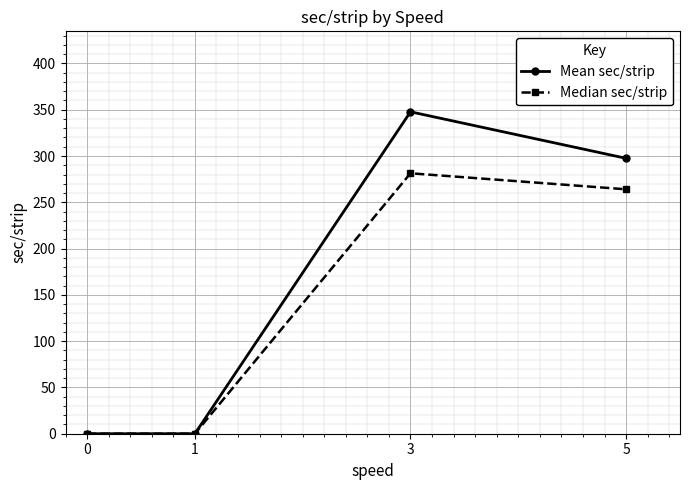

At which label does Median sec/strip first exceed 264?

3